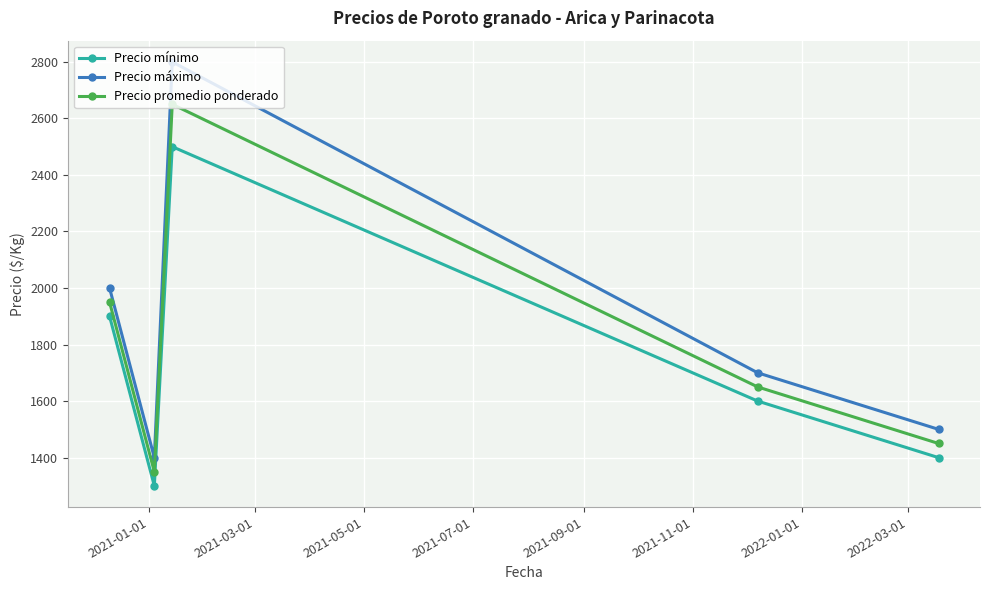

Reading right to left, transcribe all the data shown in this chart.

Precio mínimo: 1400	1600	2500	1300	1900
Precio máximo: 1500	1700	2800	1400	2000
Precio promedio ponderado: 1450	1650	2650	1350	1950